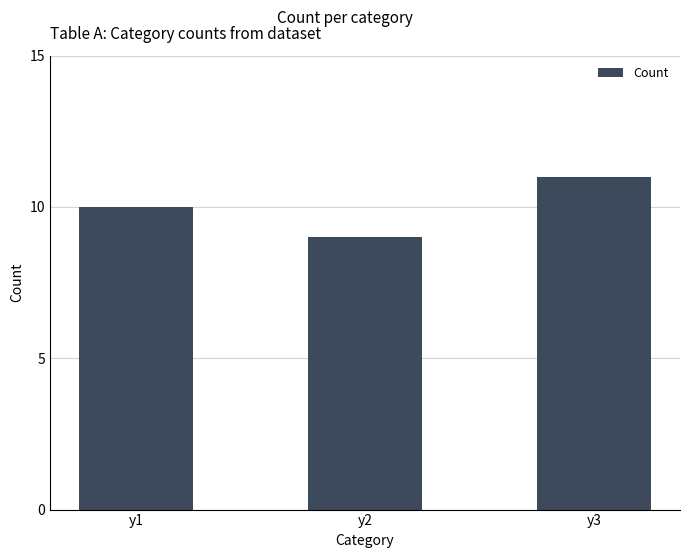

What is the sum of the values at y2 and y1?

19